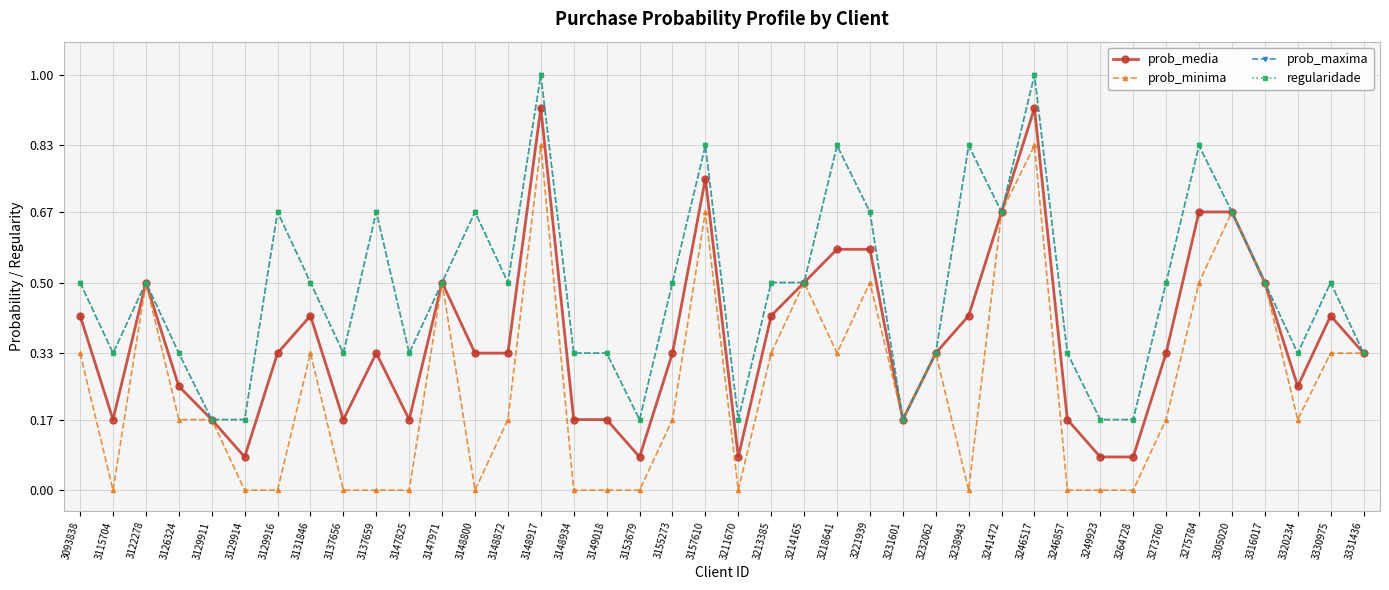

What is the value of the prob_maxima point at the 32nd from the left?

0.2